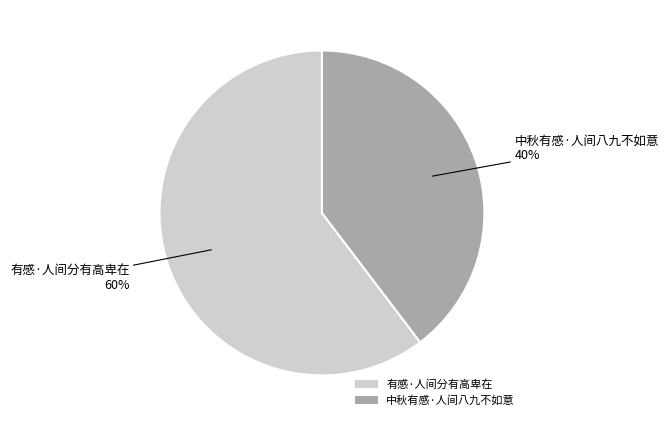

What is the smallest slice in the pie chart?

中秋有感·人间八九不如意